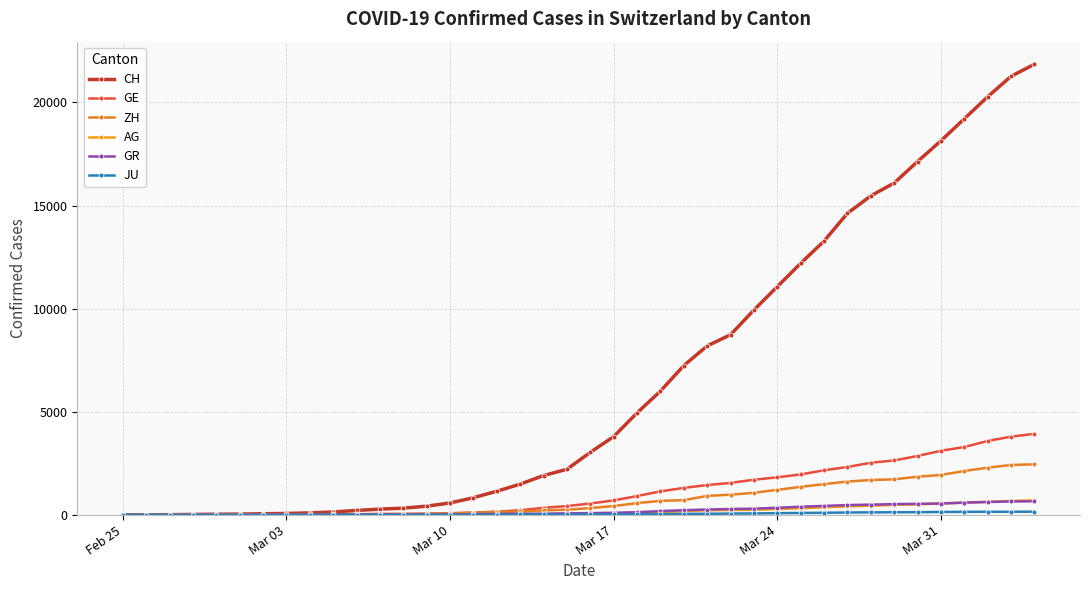

What is the difference between the second highest and minimum values in the ZH series?

2417